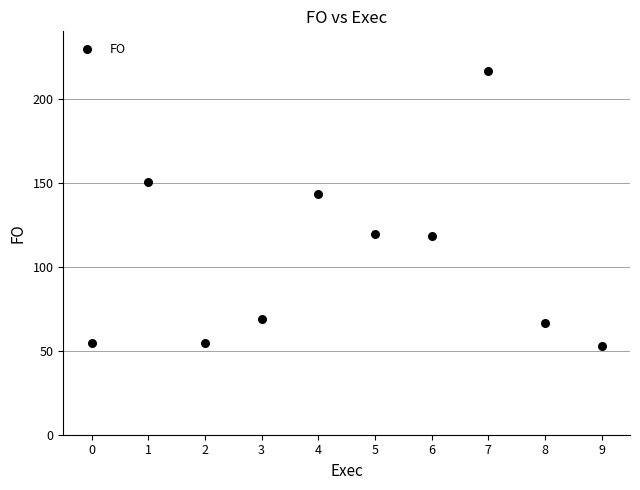

What Y value in the scatter plot is closest to 134?

143.4